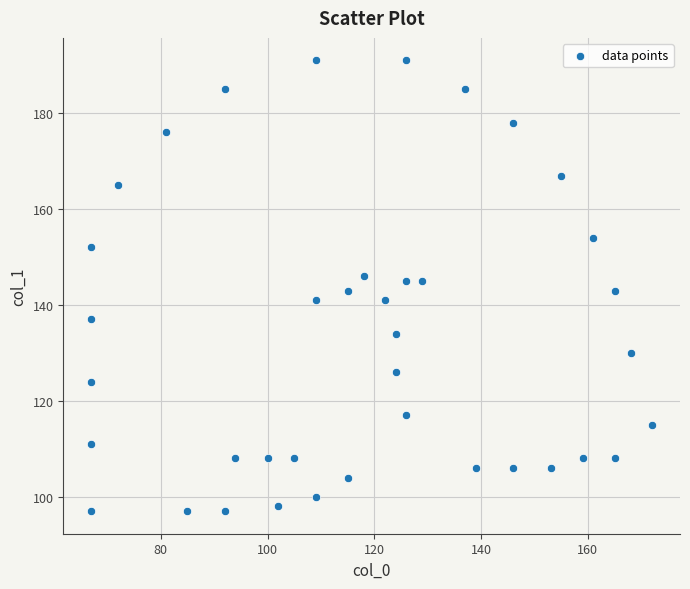

What is the range of Y values (max minus min)?

94